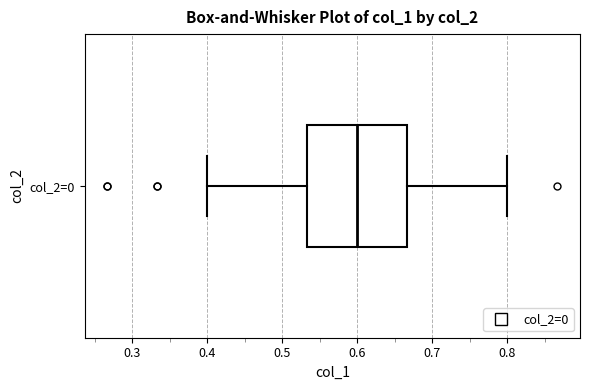

Where does the left whisker of the box for col_2=0 end on the x-axis? The values are not printed on the chart, so give them approximately, as read against the axis.

0.40